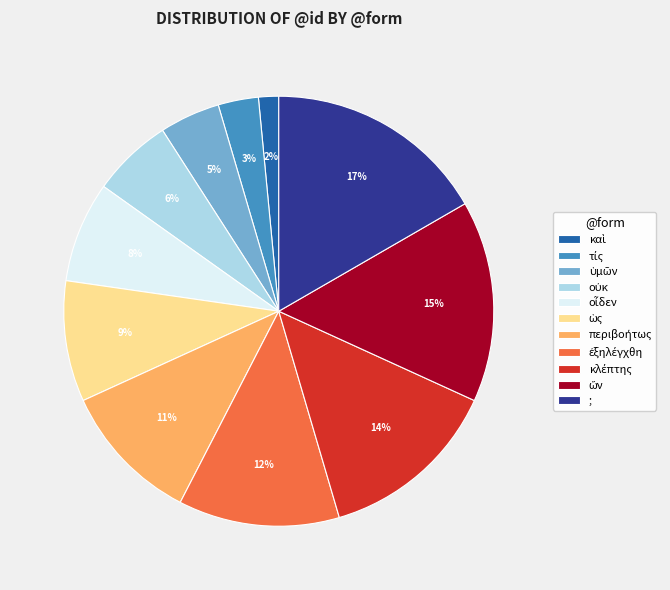

Count the number of slices in the pie.

11